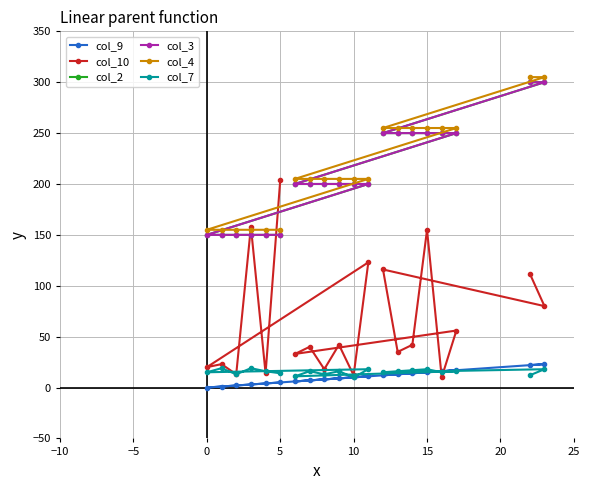

Does the chart have visible grid lines?

Yes